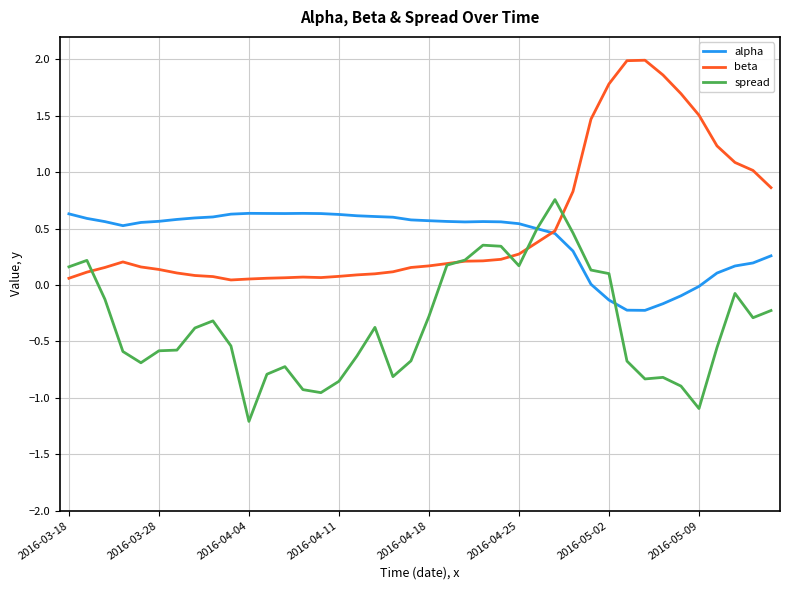

What is the smallest value displayed?

-1.2